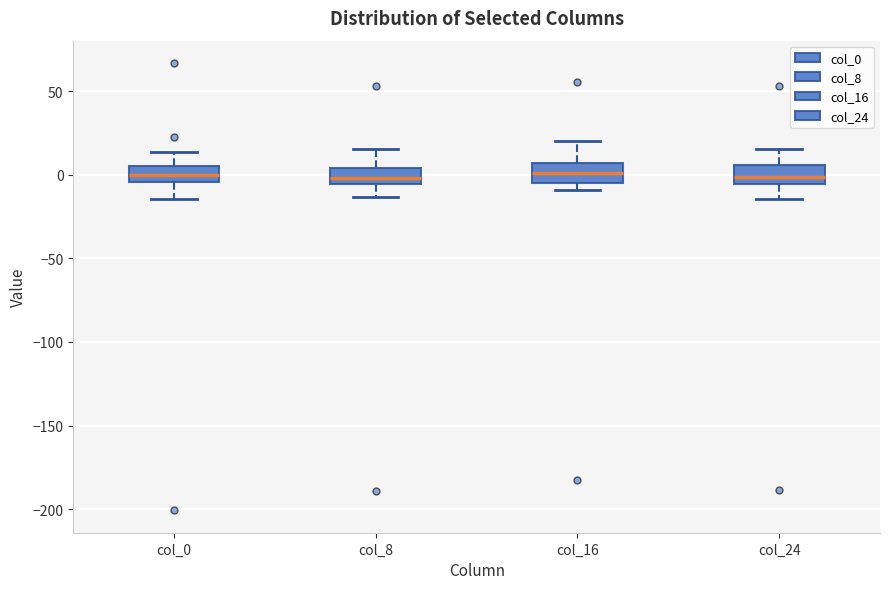

Where does the lower whisker of the box for col_24 end on the y-axis? The values are not printed on the chart, so give them approximately, as read against the axis.

-15